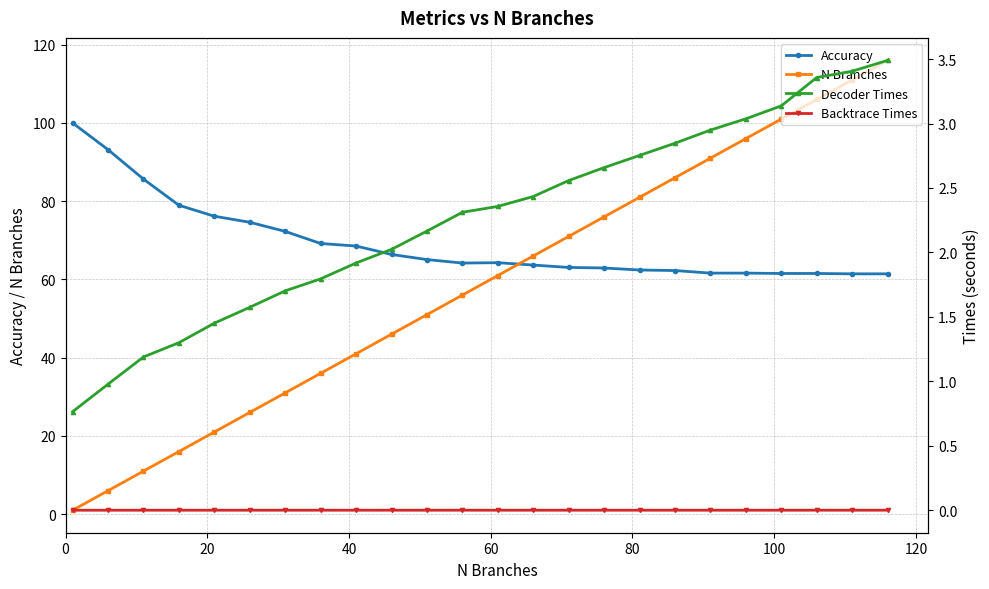

What is the difference between the maximum and minimum values in the Decoder Times series?

2.7